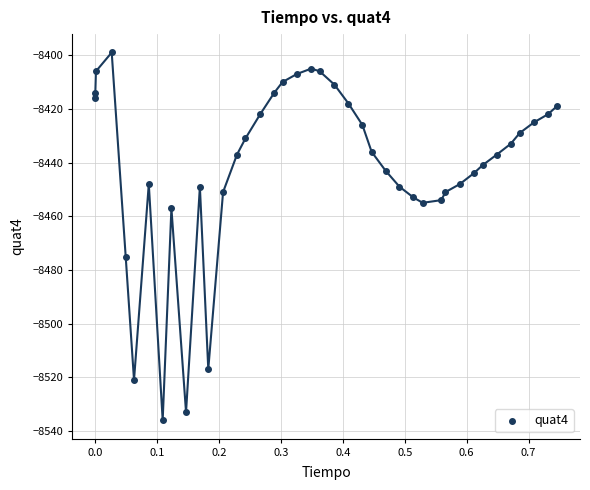

What Y value in the scatter plot is closest to -8467?

-8475